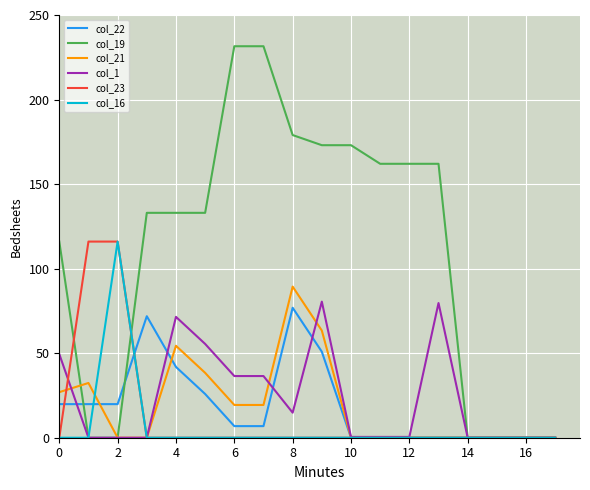

Which series has the widest spread of values?

col_19